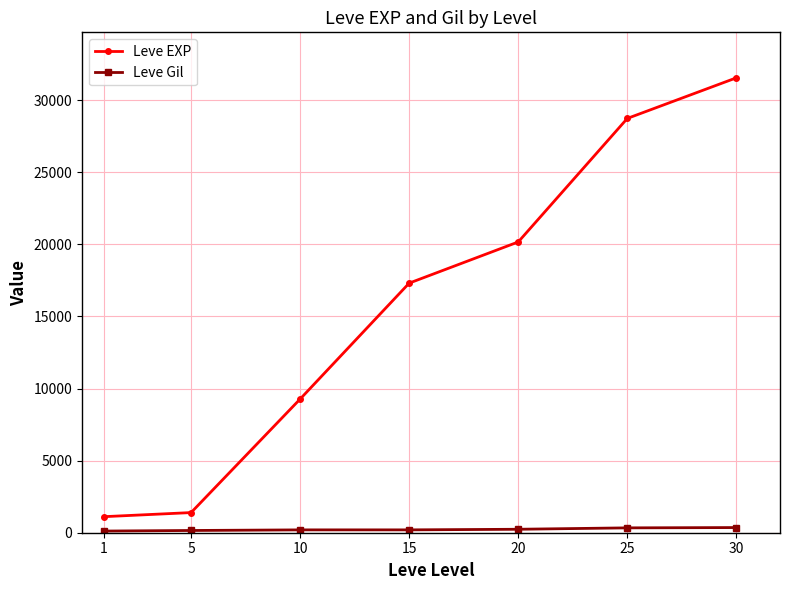

Is it true that Leve EXP equals 31553 at 30?

True